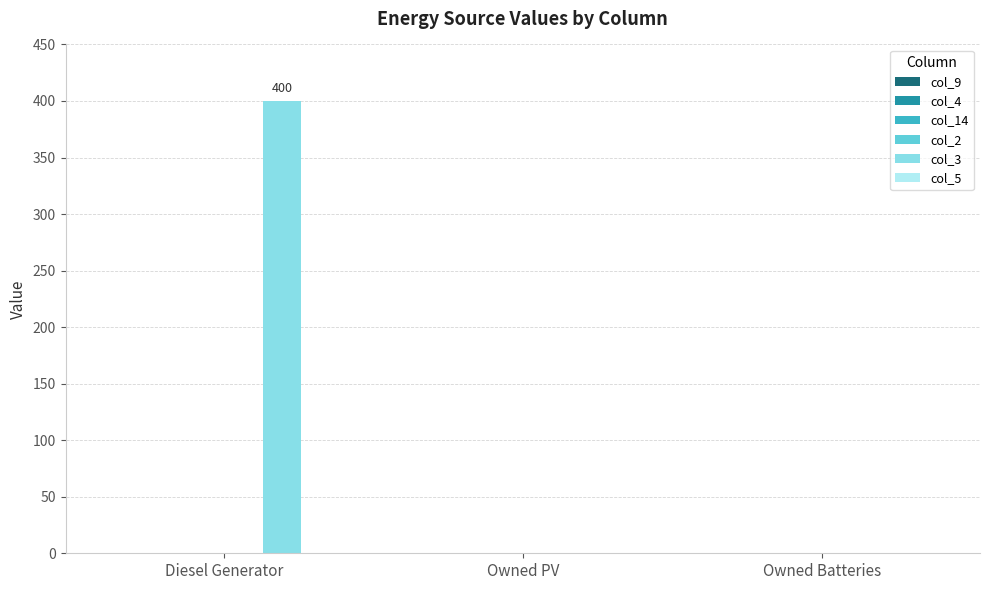

The value at Owned Batteries is 278. True or false?

False